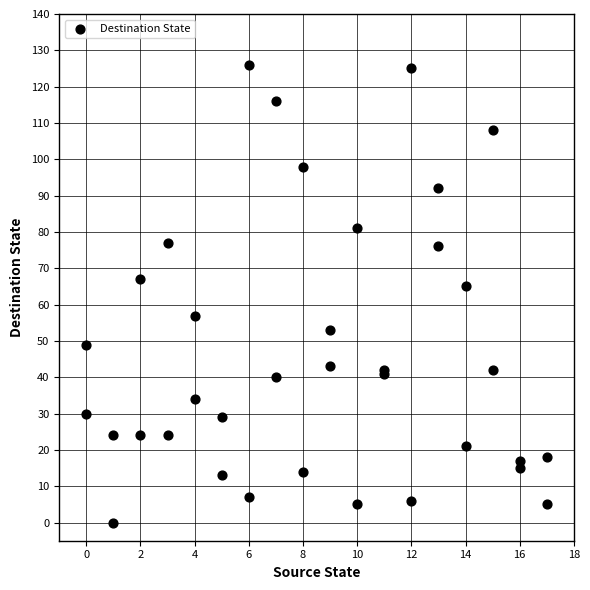

What Y value in the scatter plot is closest to 63?

65